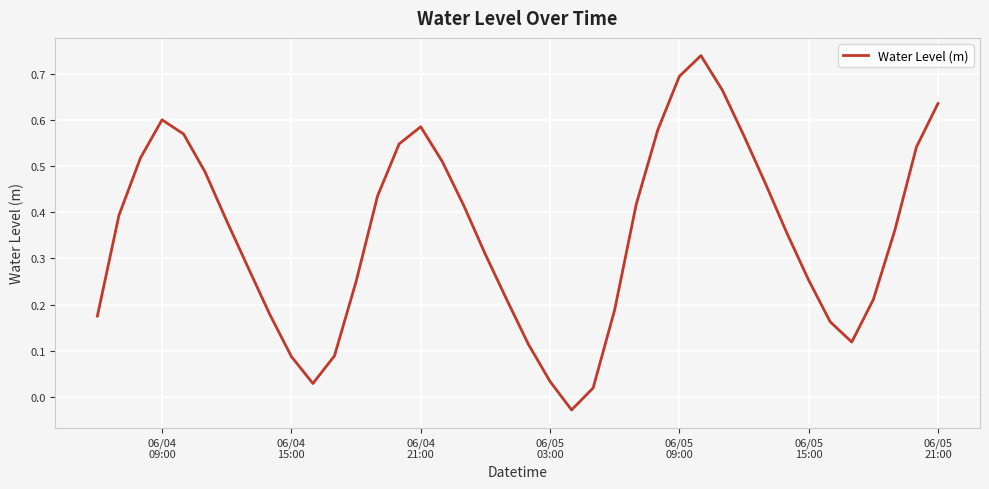

How many lines are shown in the chart?

1